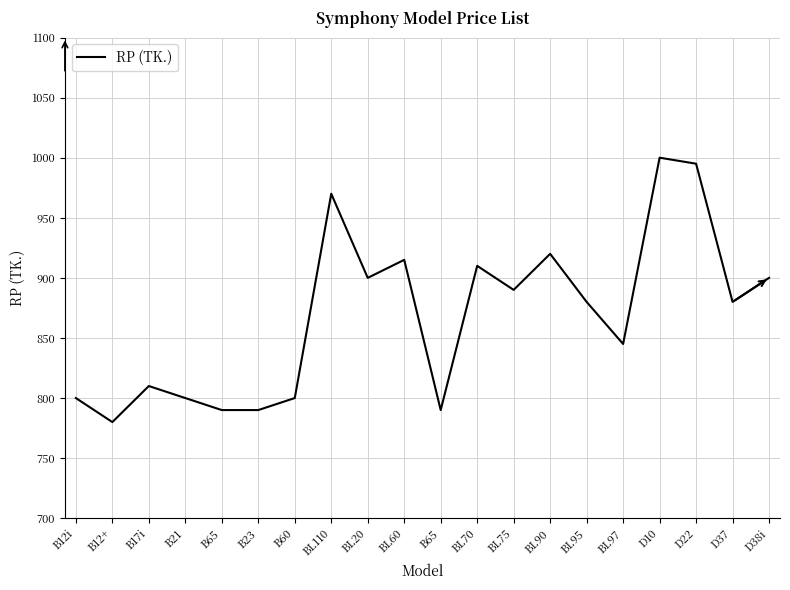

How many lines are shown in the chart?

1